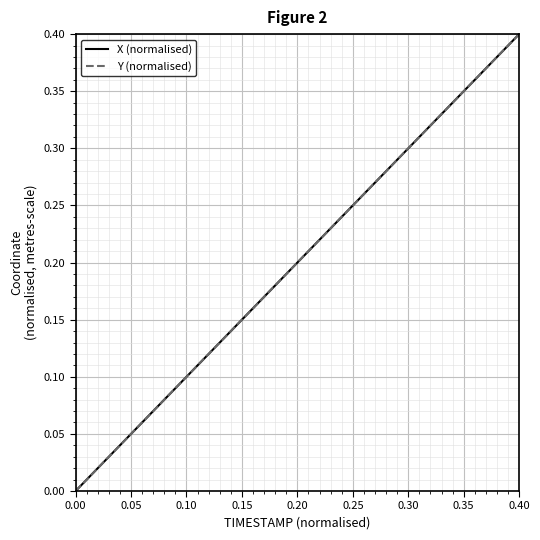

What are all the series names shown in the legend?

X (normalised), Y (normalised)